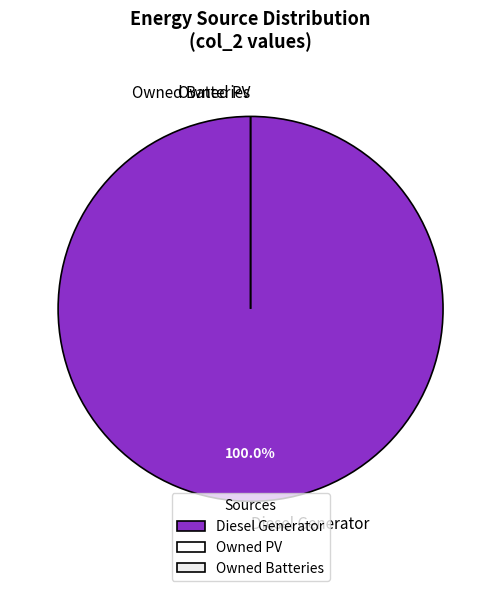

How many segments does this pie chart have?

3